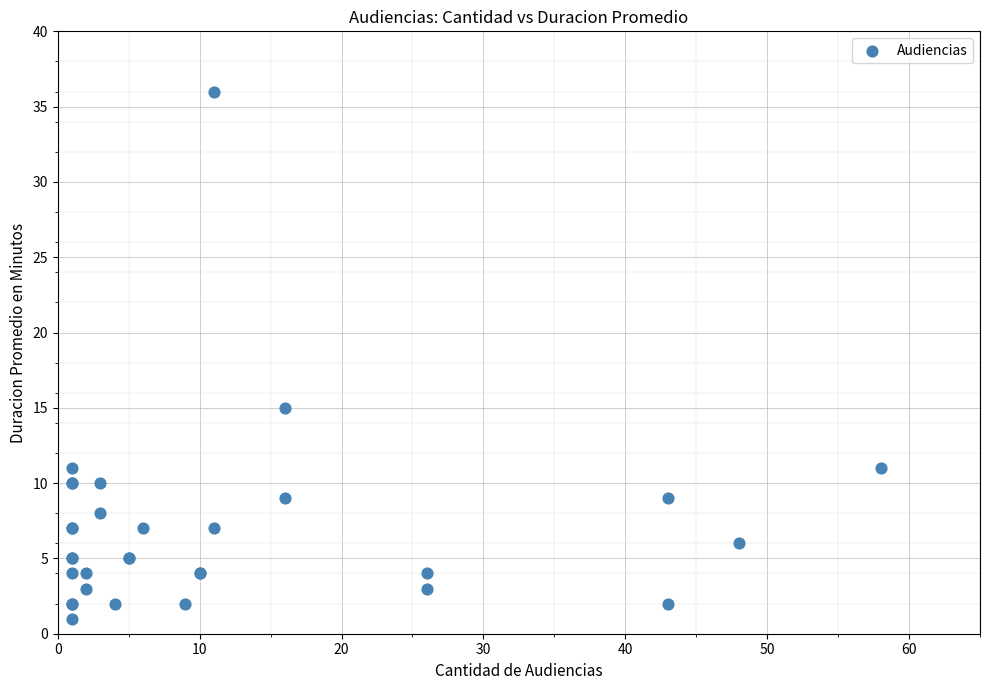

What Y value in the scatter plot is closest to 18?

15